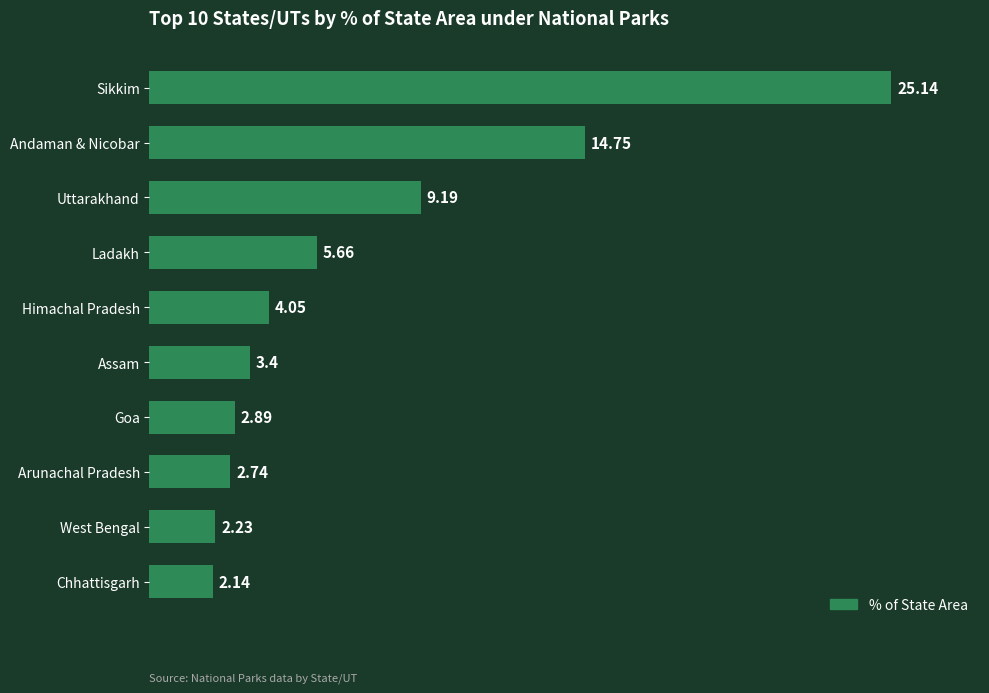

At which label is the value closest to 13?

Andaman & Nicobar